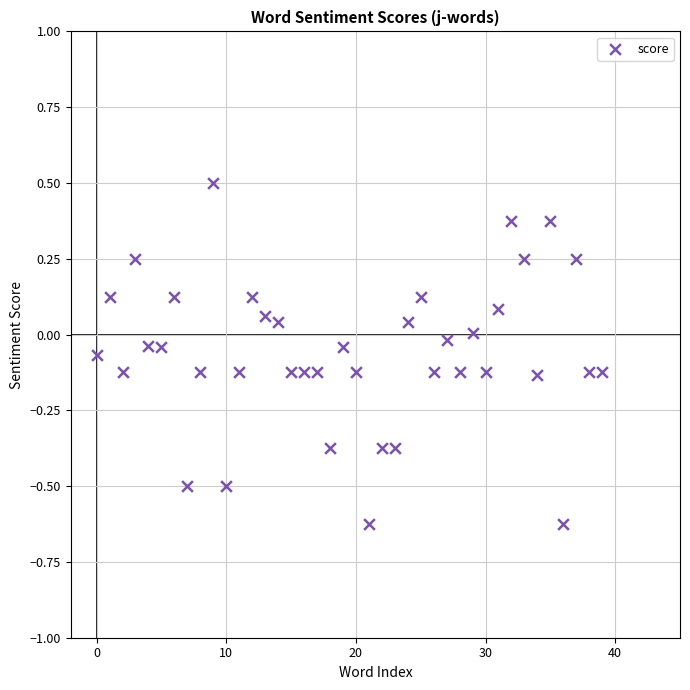

What is the range of Y values (max minus min)?

1.1